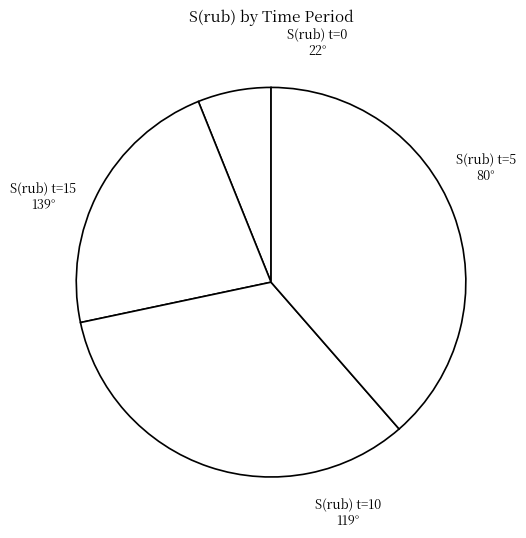

Count the number of slices in the pie.

4